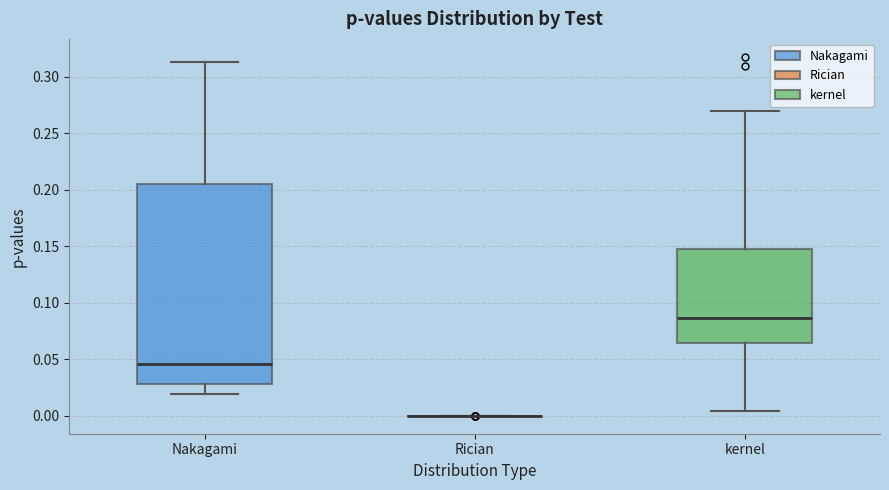

Reading left to right, read every box against the y-axis: the position of its median line, the range the box covers, and the ends of its whiskers. The values are not printed on the chart, so give them approximately, as read against the axis.

Nakagami: median 0.045, box 0.030 to 0.205, whiskers 0.020 to 0.315
Rician: box collapsed to a line at 0.000, whiskers 0.000 to 0.000
kernel: median 0.085, box 0.065 to 0.145, whiskers 0.005 to 0.270